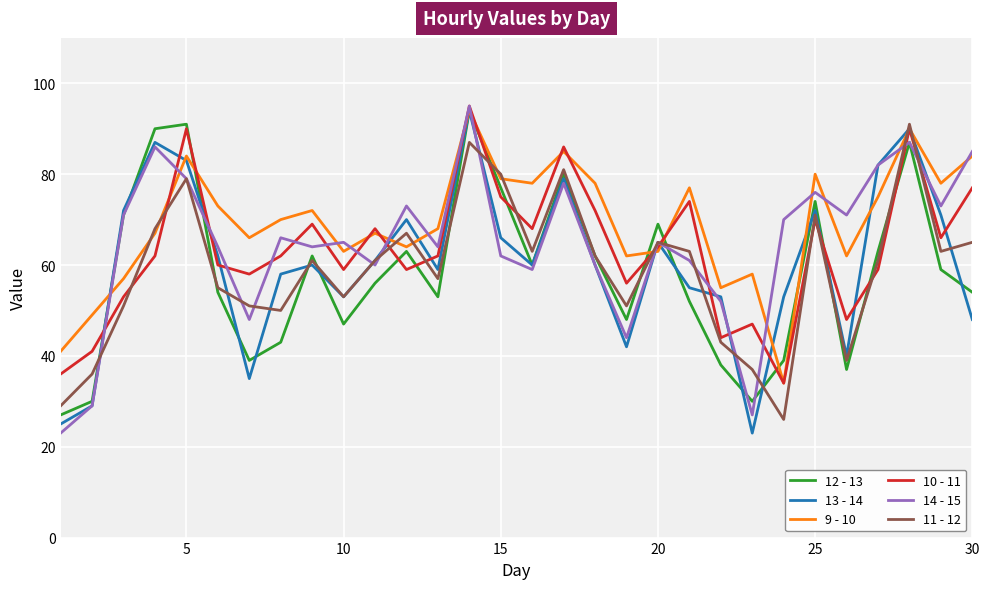

What is the smallest value displayed?

23